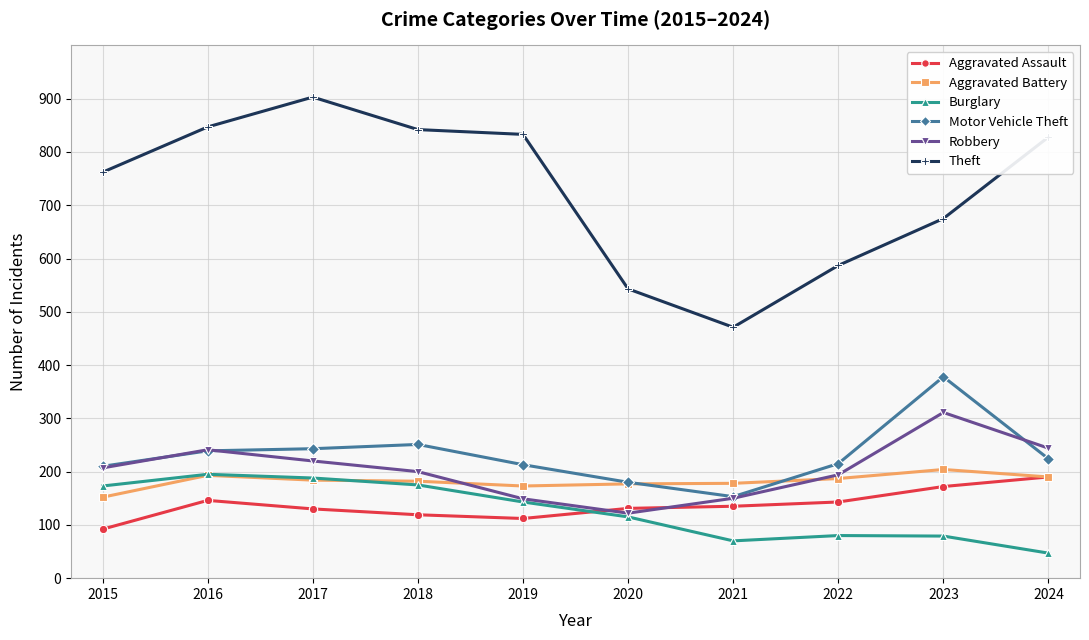

What is the greatest value displayed?

903